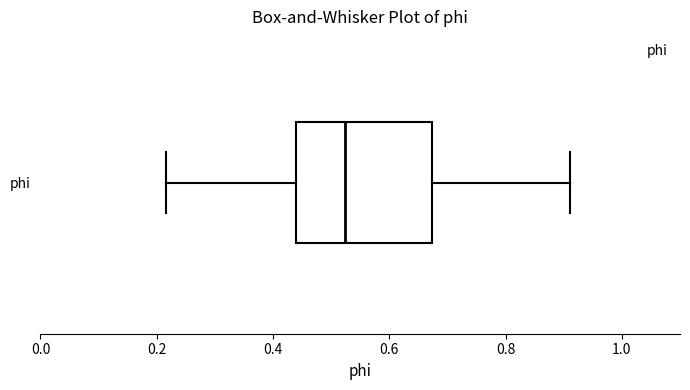

Read this box plot against the x-axis: the position of the median line, the range covered by the box, and the ends of both whiskers. The values are not printed on the chart, so give them approximately, as read against the axis.

median 0.52, box 0.44 to 0.68, whiskers 0.22 to 0.92